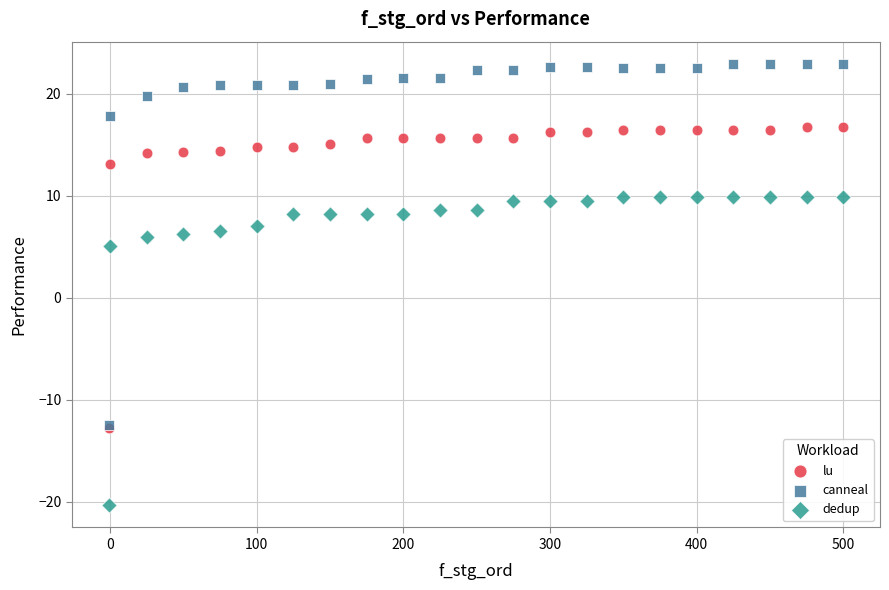

In the lu series, what Y value is closest to 2?

13.2